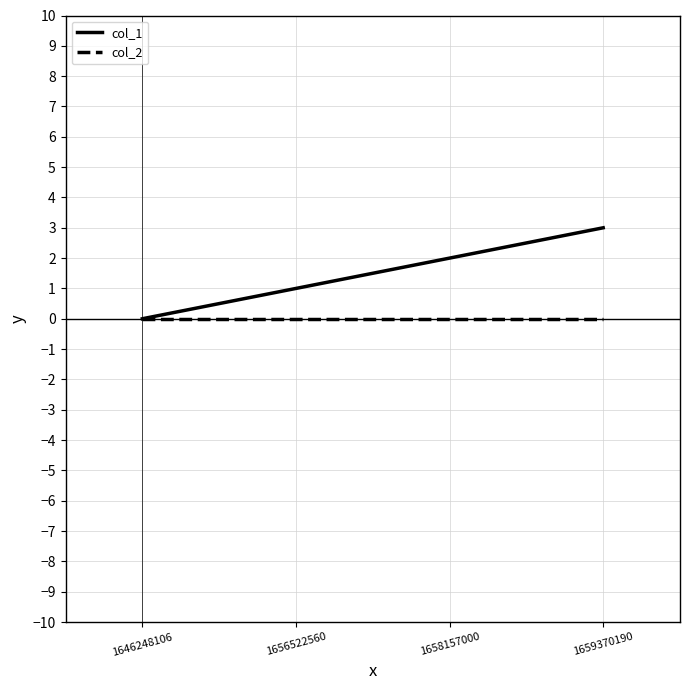

Reading right to left, what are all the values shown in this chart?

col_1: 3	2	1	0
col_2: 0	0	0	0